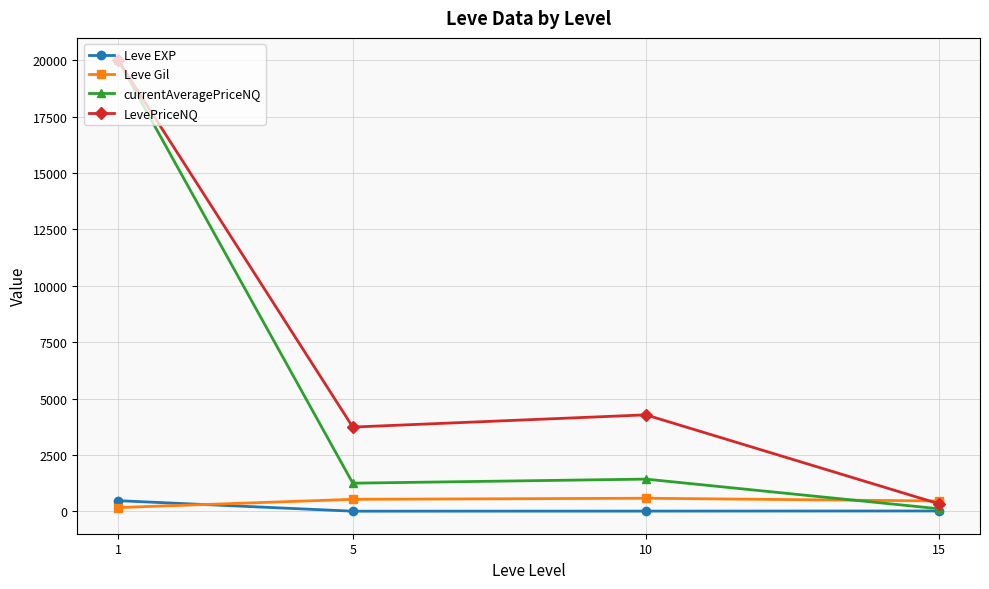

How many values in the Leve EXP series are below 12?

2